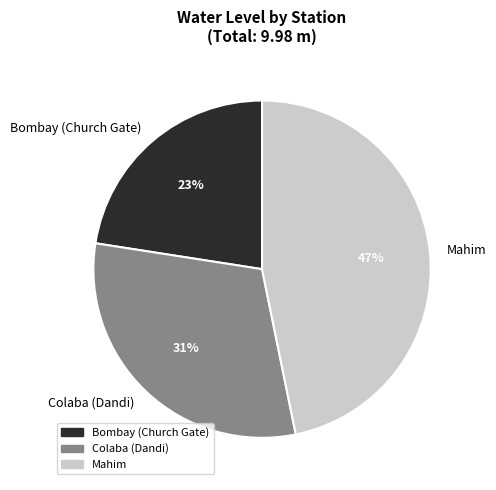

Between Bombay (Church Gate) and Mahim, which is larger?

Mahim